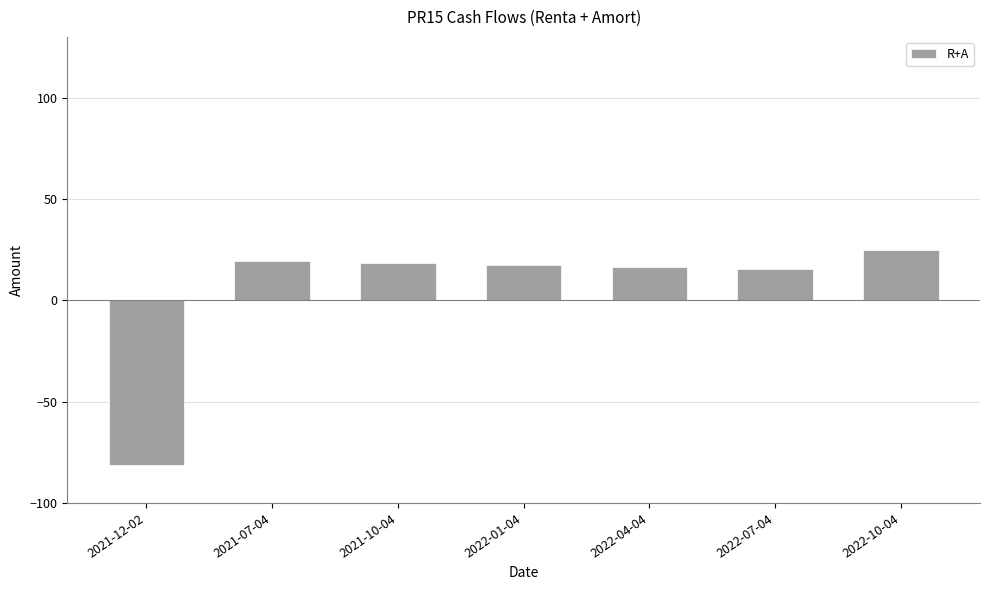

Which label corresponds to the smallest value in the chart?

2021-12-02